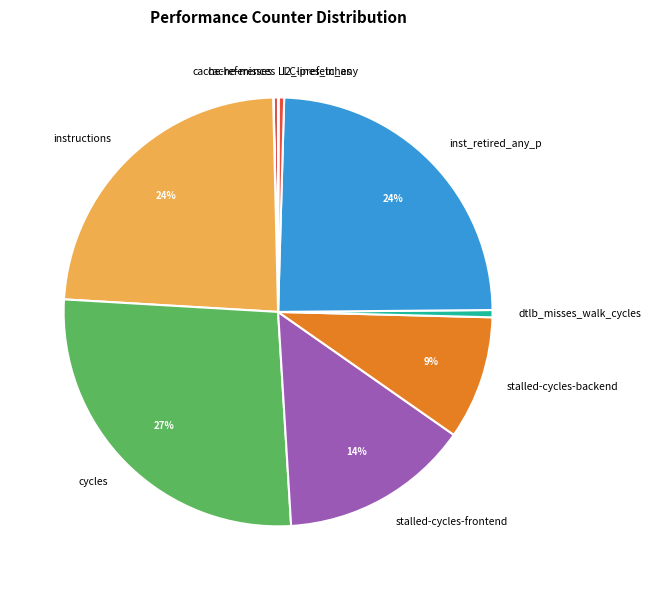

Is it true that cache-references is 0% of the pie?

True